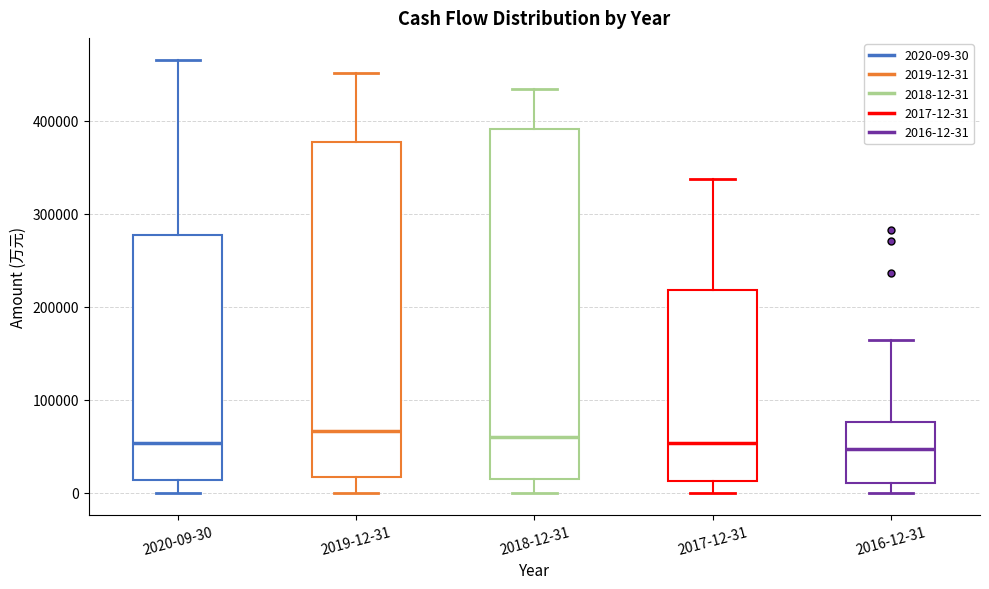

Comparing the boxes themselves (not the whiskers), which one is the tallest?

2018-12-31